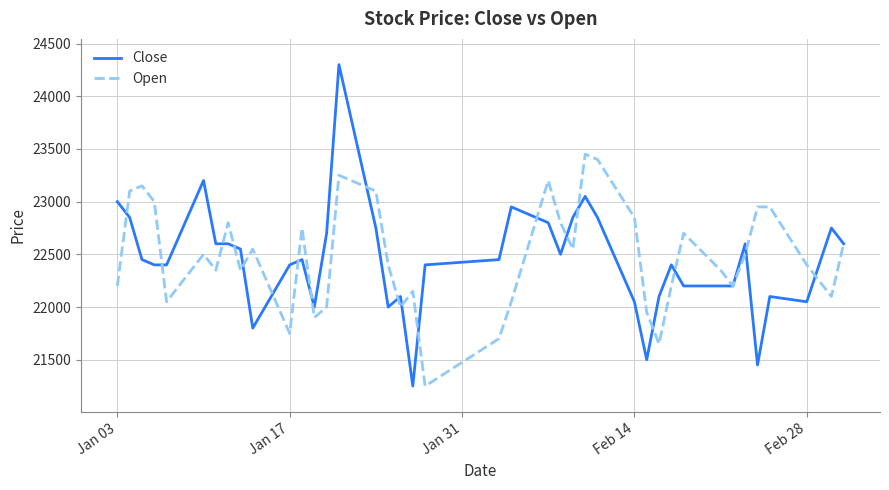

How many lines are shown in the chart?

2